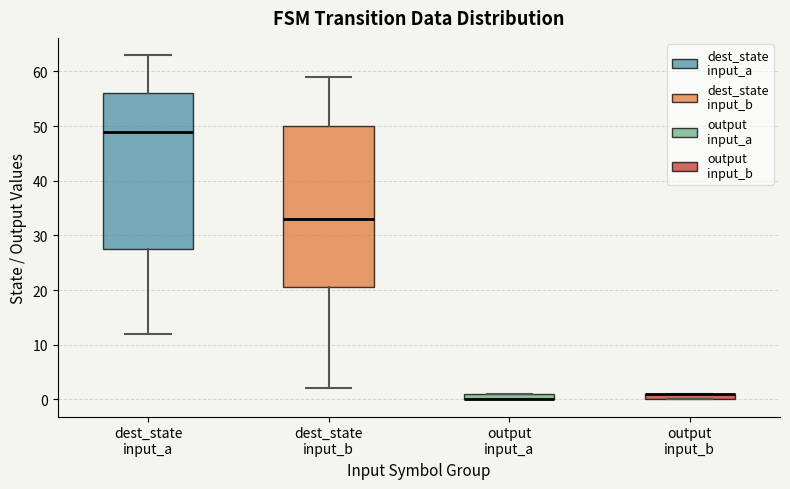

Where is the lower edge of the box for output input_a on the y-axis? The values are not printed on the chart, so give them approximately, as read against the axis.

0